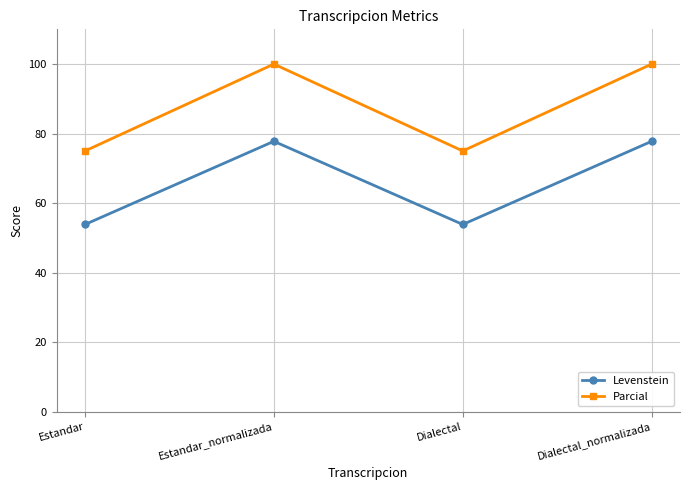

What is the difference between the Parcial values at Dialectal_normalizada and Dialectal?

25.0